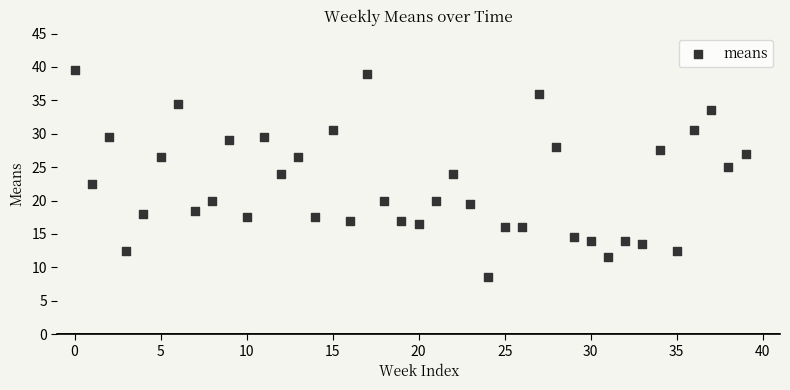

What is the range of Y values (max minus min)?

31.0